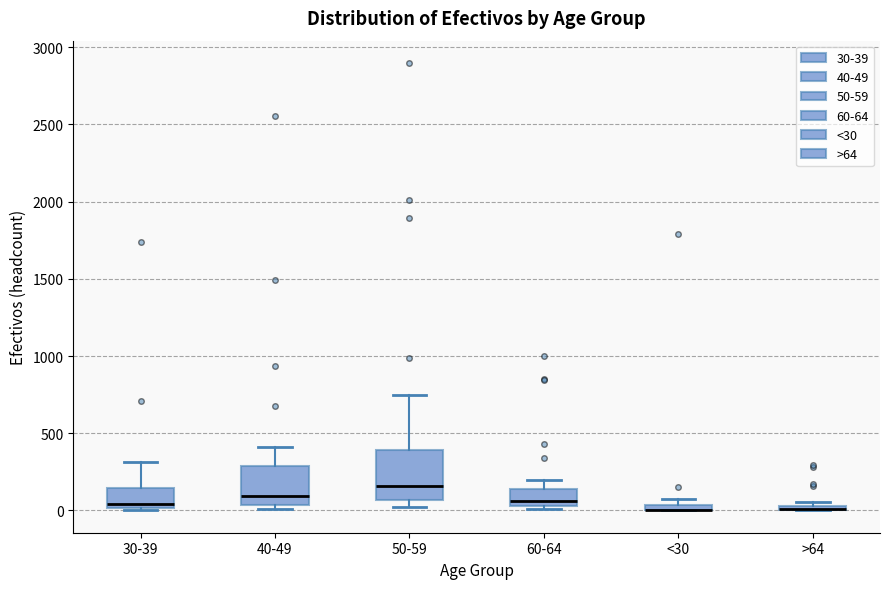

Where is the upper edge of the box for >64 on the y-axis? The values are not printed on the chart, so give them approximately, as read against the axis.

50